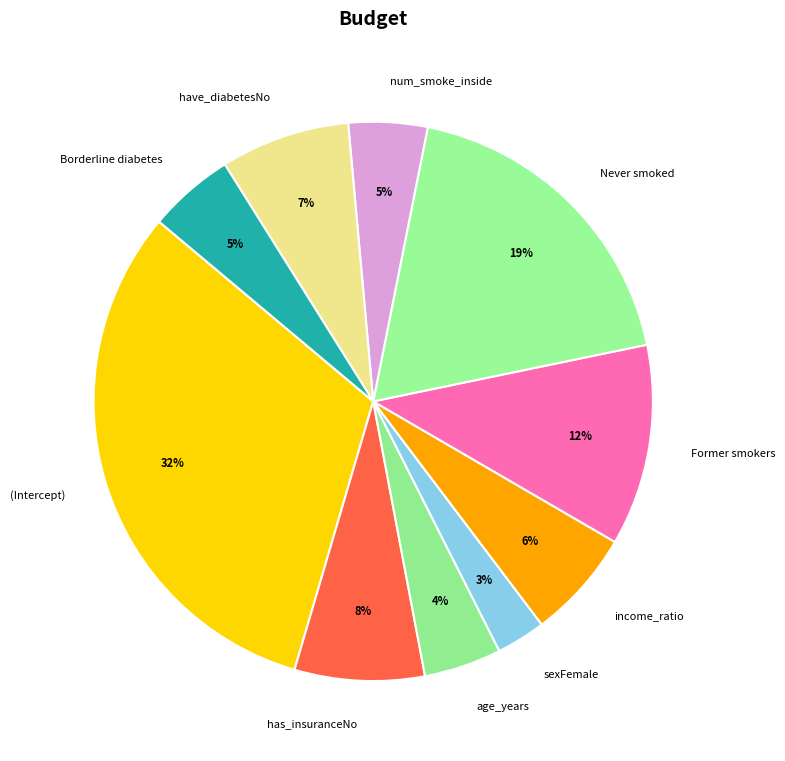

The income_ratio slice represents 6% of the pie. True or false?

True